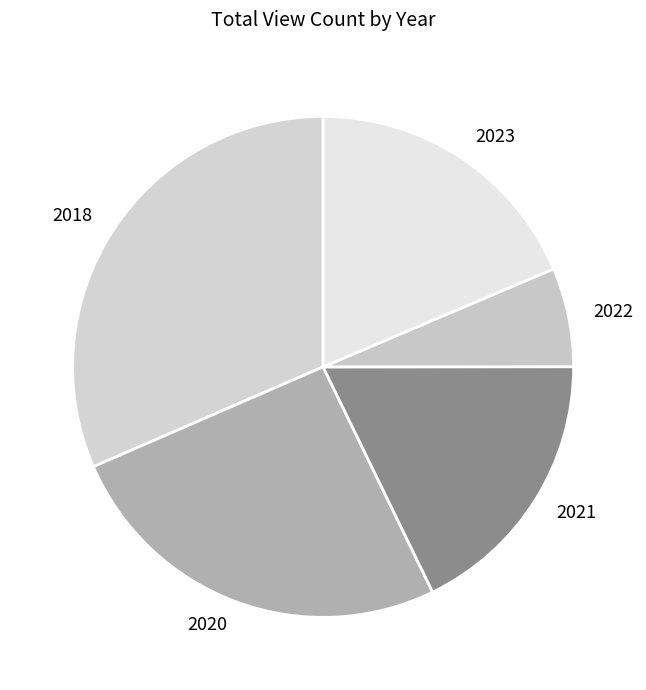

Which category has the smallest portion of the pie?

2022